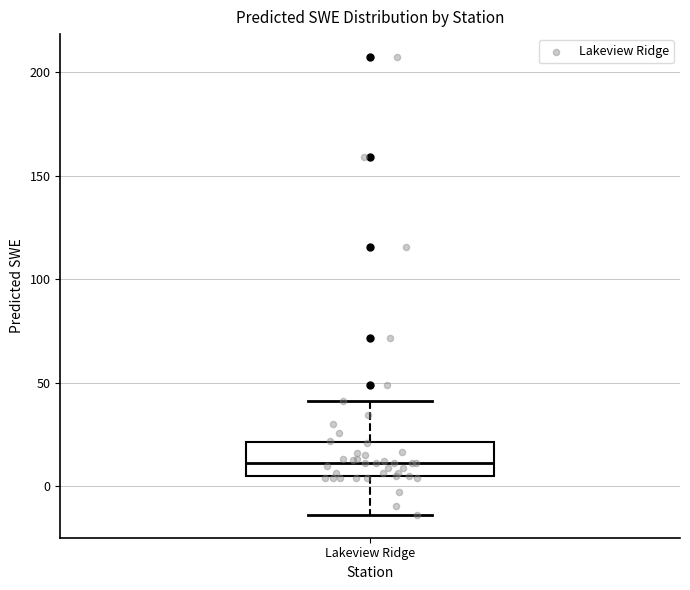

Read this box plot against the y-axis: the position of the median line, the range covered by the box, and the ends of both whiskers. The values are not printed on the chart, so give them approximately, as read against the axis.

median 10, box 5 to 20, whiskers -15 to 40